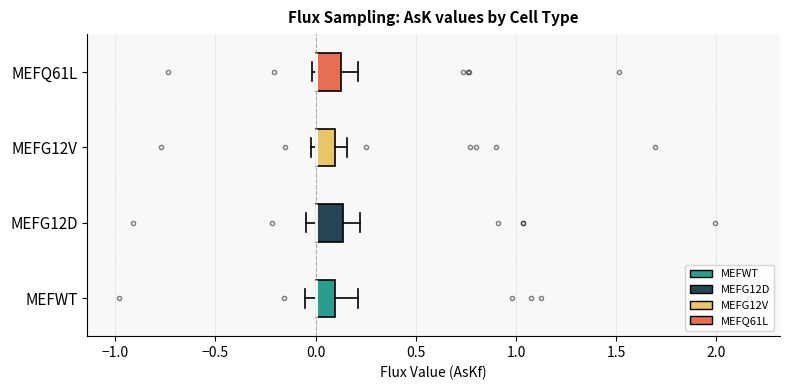

Reading bottom to top, transcribe this box plot: for each box, give where its median line is, the range the box spans, and where its two whiskers end, as read against the x-axis. The values are not printed on the chart, so give them approximately, as read against the axis.

MEFWT: median 0.00 (drawn on the box's left edge), box 0.00 to 0.10, whiskers -0.05 to 0.20
MEFG12D: median 0.00 (drawn on the box's left edge), box 0.00 to 0.15, whiskers -0.05 to 0.20
MEFG12V: median 0.00 (drawn on the box's left edge), box 0.00 to 0.10, whiskers 0.00 (just left of the box's left edge) to 0.15
MEFQ61L: median 0.00 (drawn on the box's left edge), box 0.00 to 0.15, whiskers 0.00 (just left of the box's left edge) to 0.20